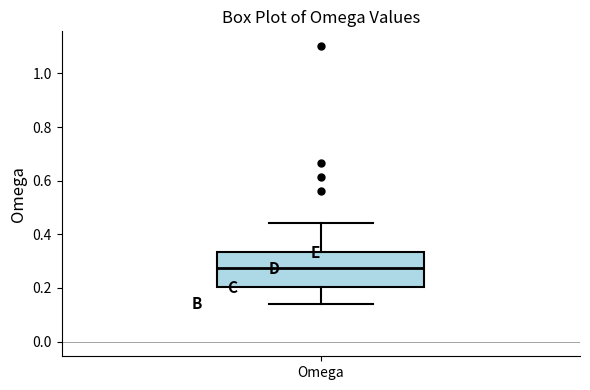

Transcribe this box plot: give where the median line is, the range the box spans, and where the two whiskers end, as read against the y-axis. The values are not printed on the chart, so give them approximately, as read against the axis.

median 0.28, box 0.20 to 0.34, whiskers 0.14 to 0.44